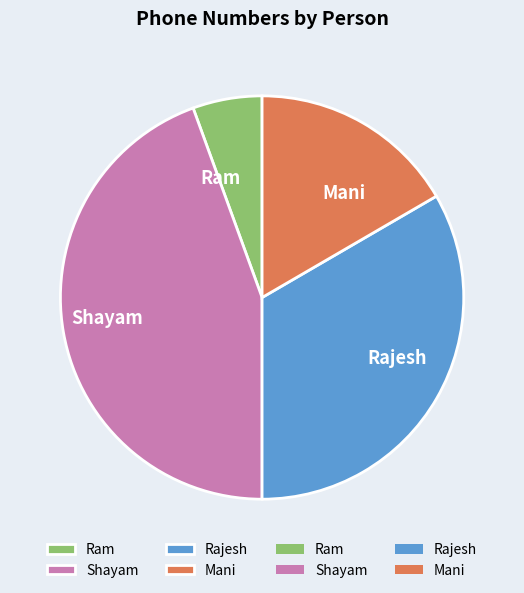

How many segments does this pie chart have?

4